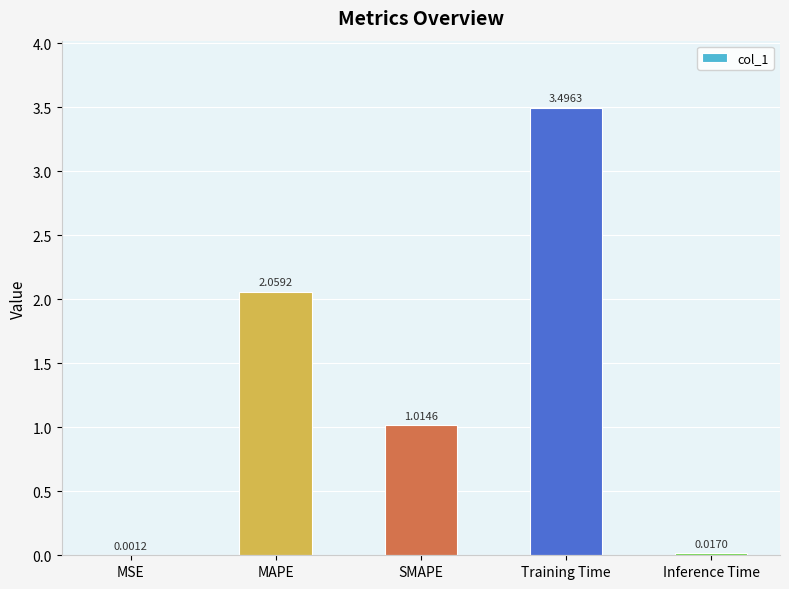

Where does the data first go above 1?

MAPE